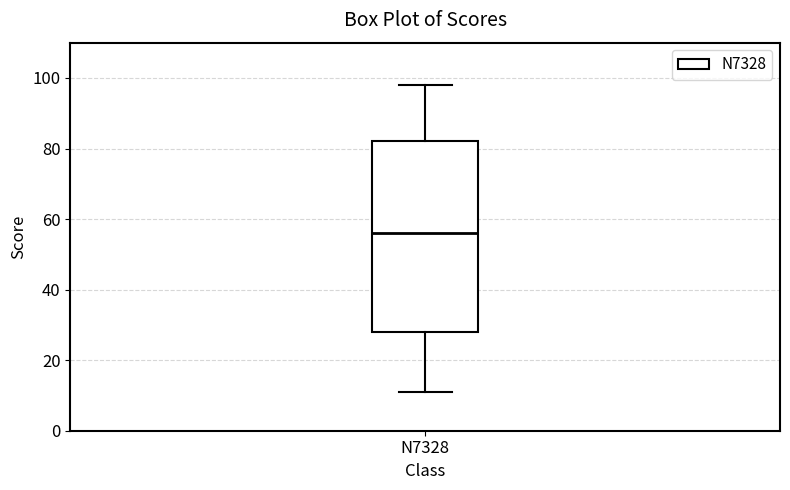

Where does the lower whisker of the box for N7328 end on the y-axis? The values are not printed on the chart, so give them approximately, as read against the axis.

12